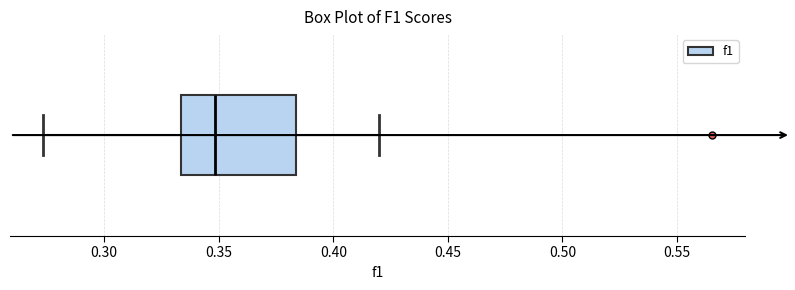

Where is the left edge of the box on the x-axis? The values are not printed on the chart, so give them approximately, as read against the axis.

0.335